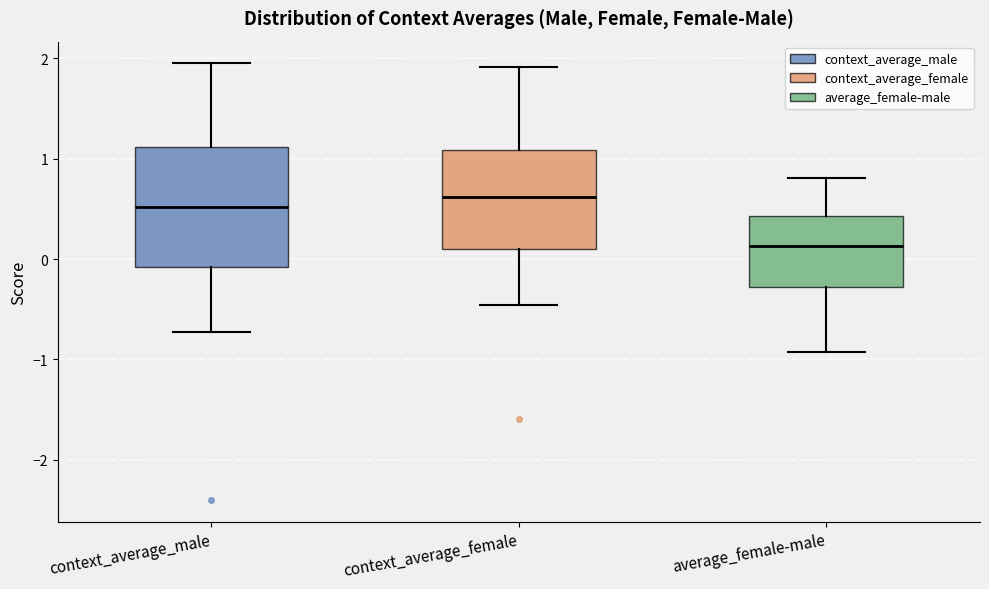

Where is the upper edge of the box for context_average_female on the y-axis? The values are not printed on the chart, so give them approximately, as read against the axis.

1.1